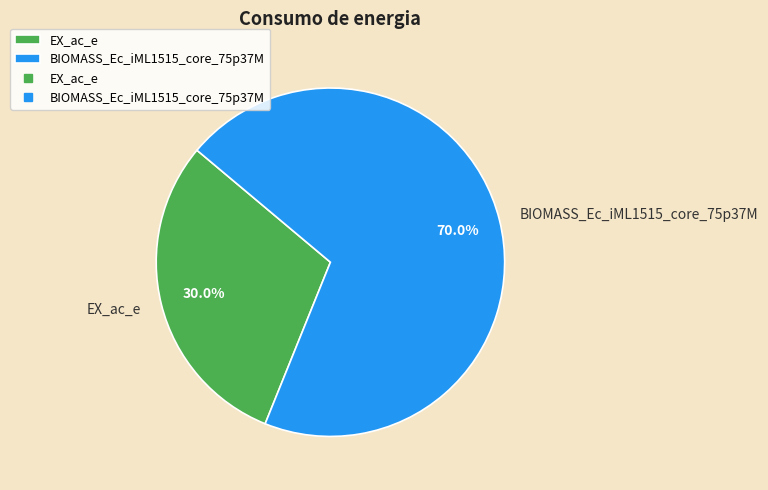

To the nearest percent, what is the combined percentage of EX_ac_e and BIOMASS_Ec_iML1515_core_75p37M?

100%